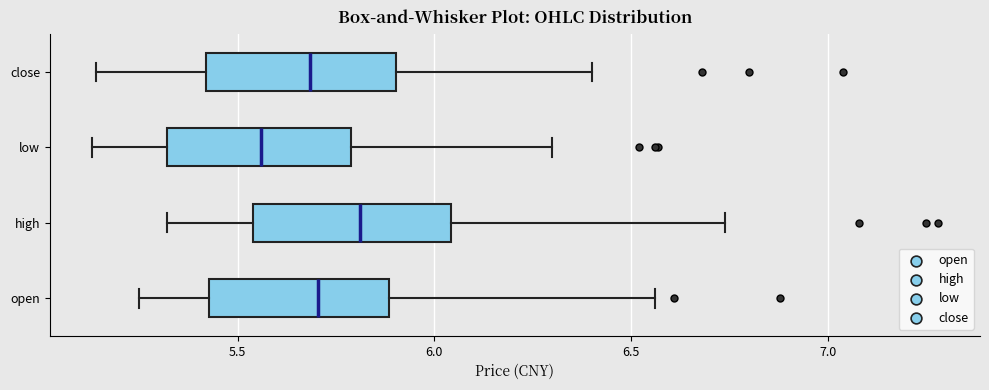

Where does the right whisker of the box for high end on the x-axis? The values are not printed on the chart, so give them approximately, as read against the axis.

6.75